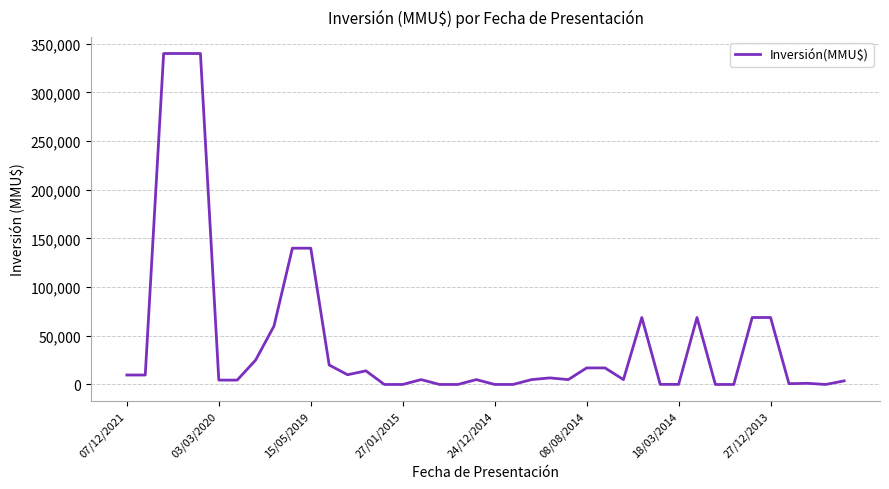

What is the greatest value displayed?

340000